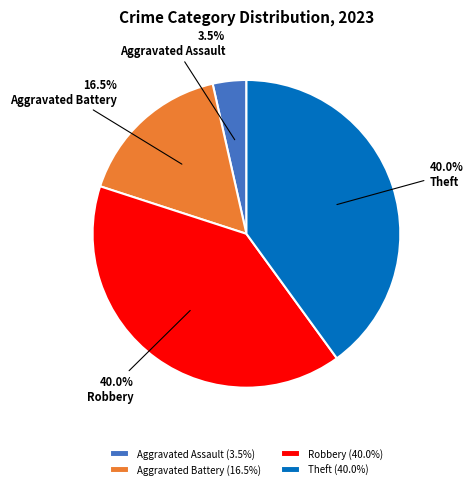

Count the number of slices in the pie.

4